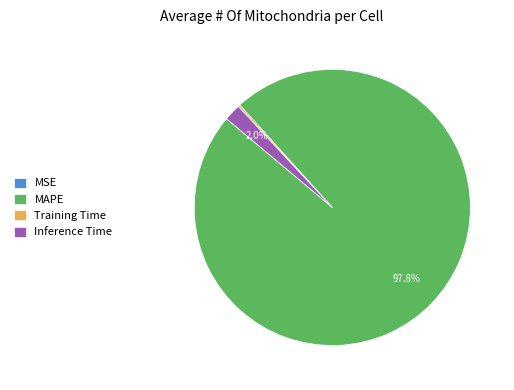

Which slice represents more than half of the pie?

MAPE